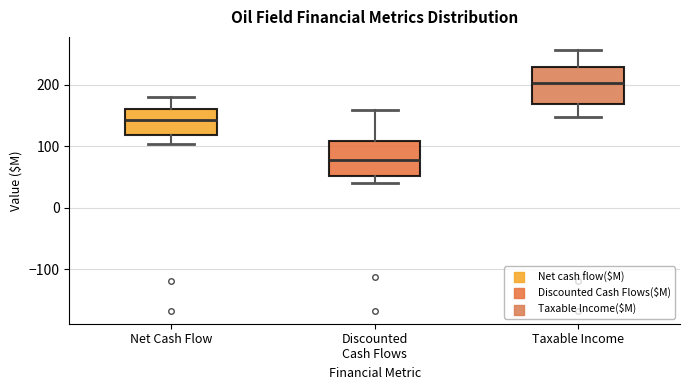

Which box's median line is the lowest?

Discounted Cash Flows